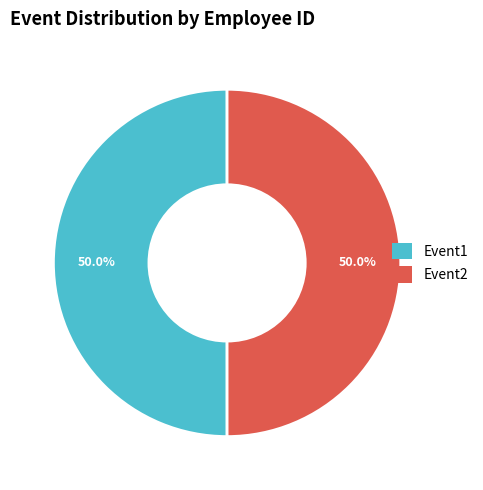

How many slices are in this pie chart?

2